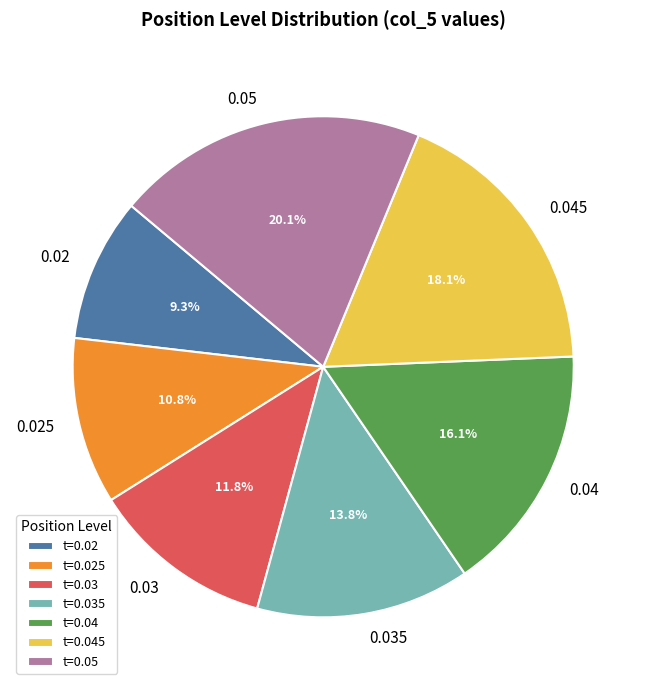

Is it true that 0.035 is 14% of the pie?

True